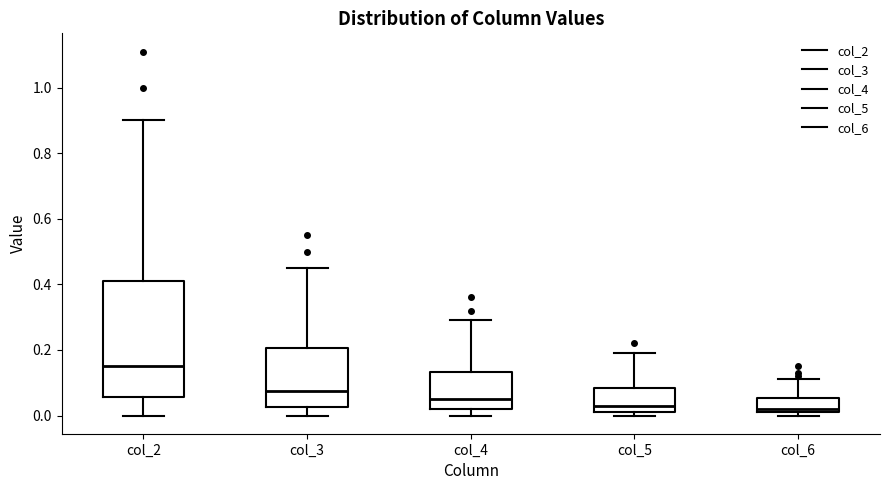

Which box is the tallest, from its lower edge to its upper edge?

col_2